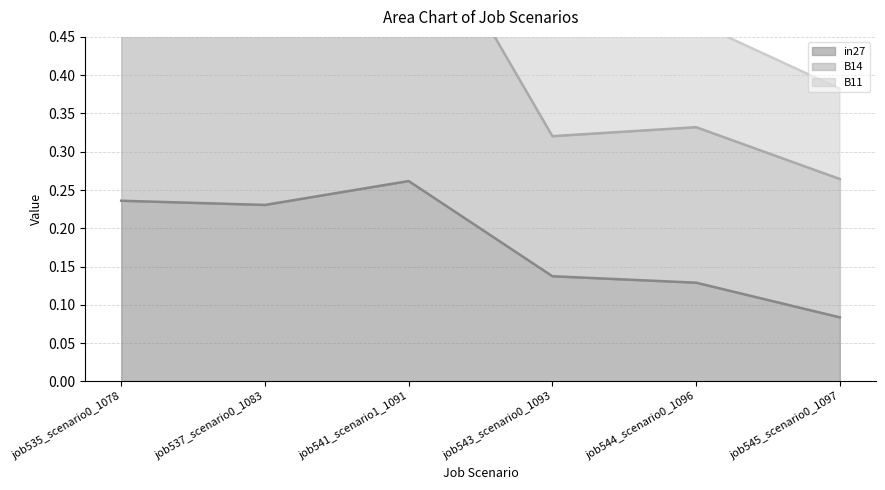

Is it true that in27 equals 0.0 at job545_scenario0_1097?

False